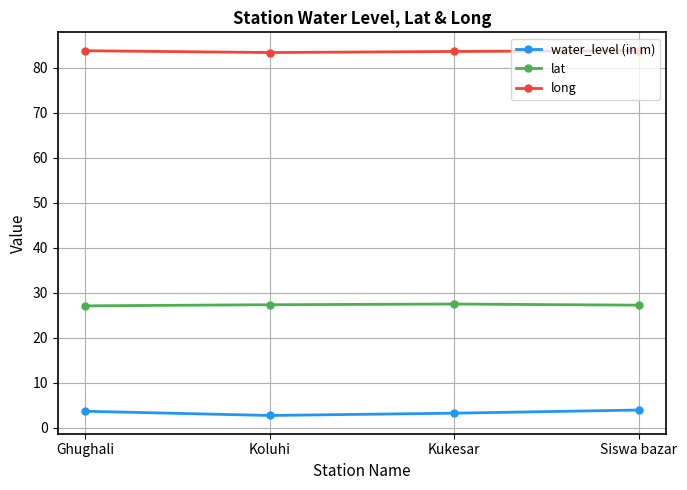

How many interior local valleys does the long series have?

1